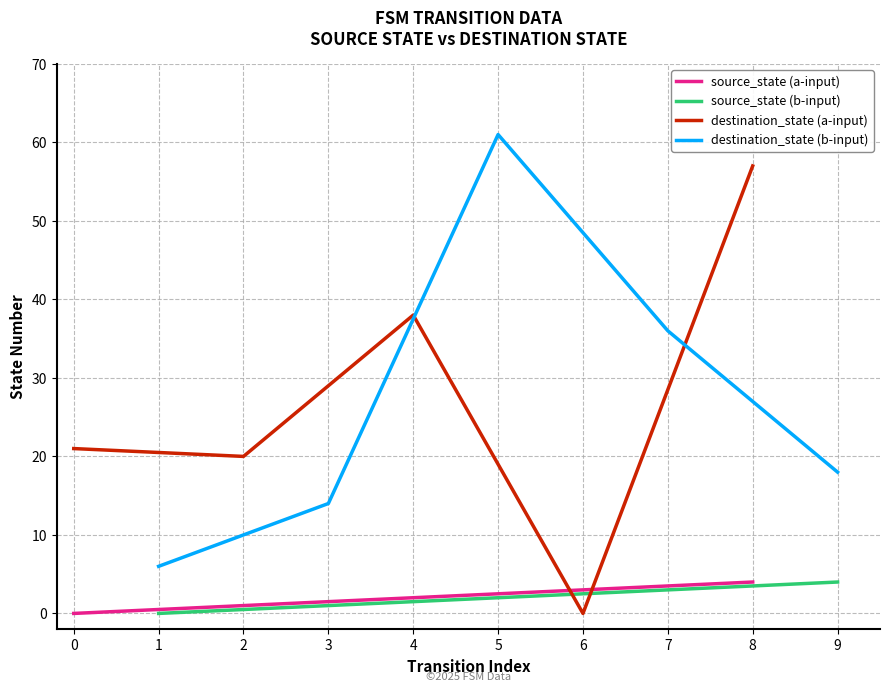

At how many categories does at least one series exceed 55?

2